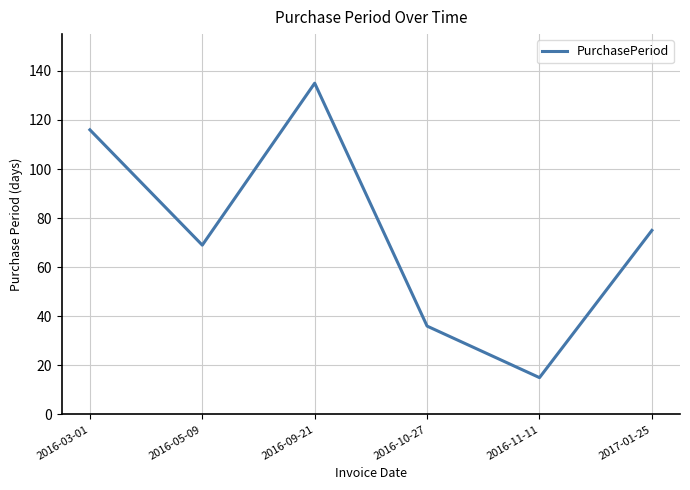

List the labels in order of value, largest first.

2016-09-21, 2016-03-01, 2017-01-25, 2016-05-09, 2016-10-27, 2016-11-11